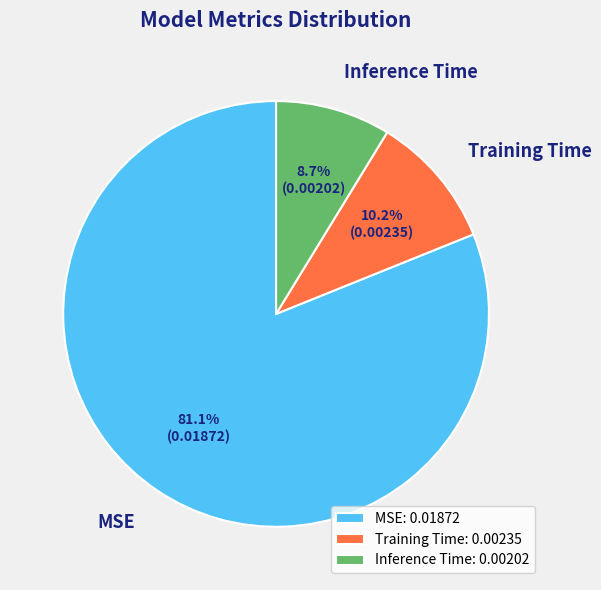

To the nearest percent, what is the average slice percentage?

33%